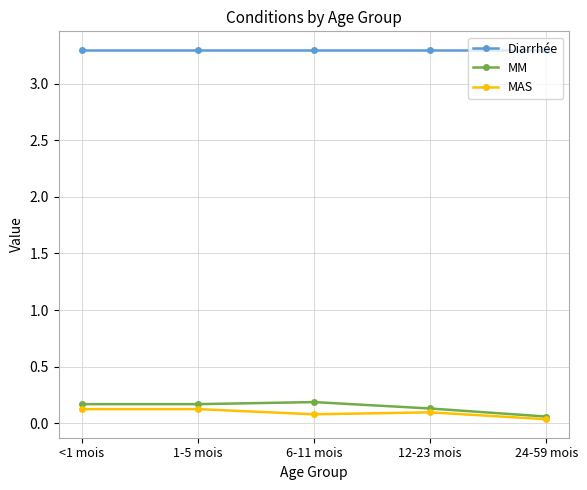

What is the difference between the highest and lowest values at 6-11 mois?

3.2